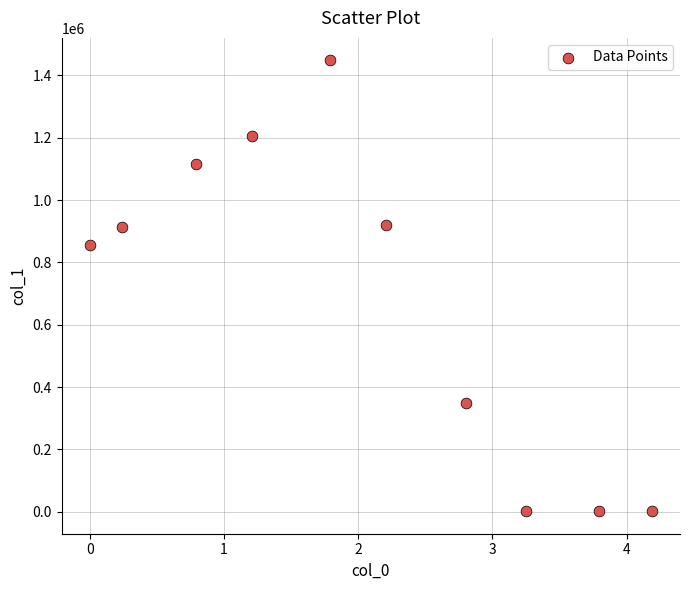

What is the range of Y values (max minus min)?

1445777.4